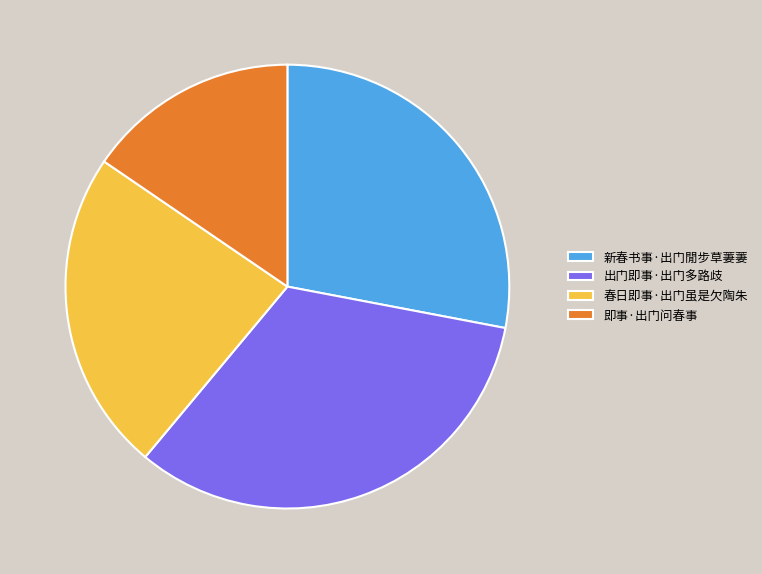

Is the sum of 新春书事·出门閒步草萋萋 and 春日即事·出门虽是欠陶朱 greater than half?

Yes